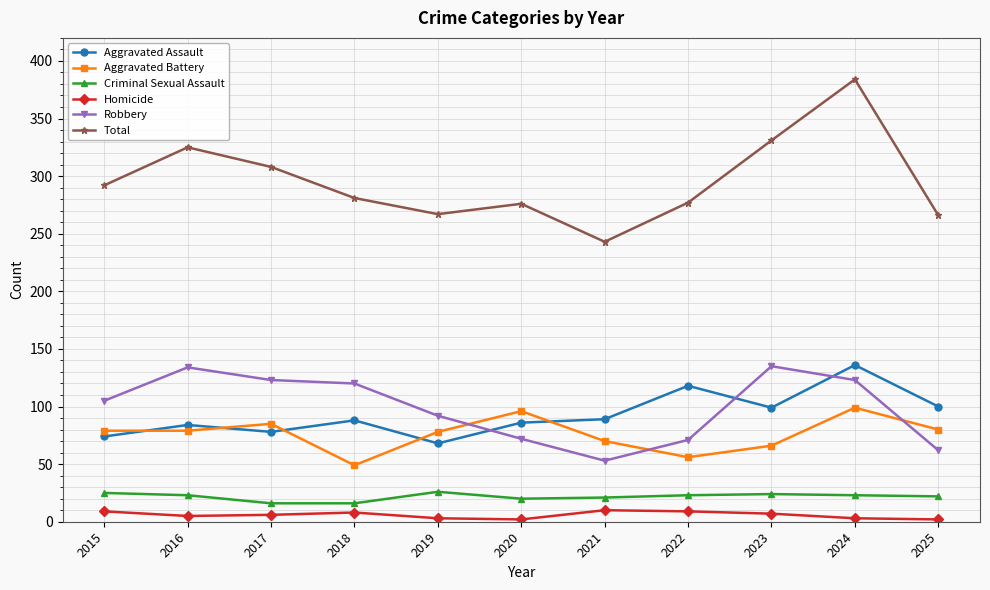

What is the average value of the Homicide series?

6